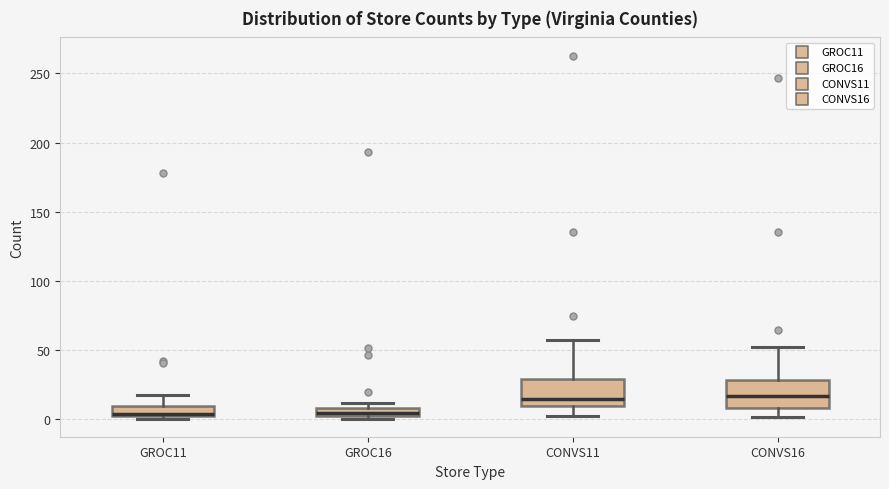

Where is the lower edge of the box for CONVS16 on the y-axis? The values are not printed on the chart, so give them approximately, as read against the axis.

10